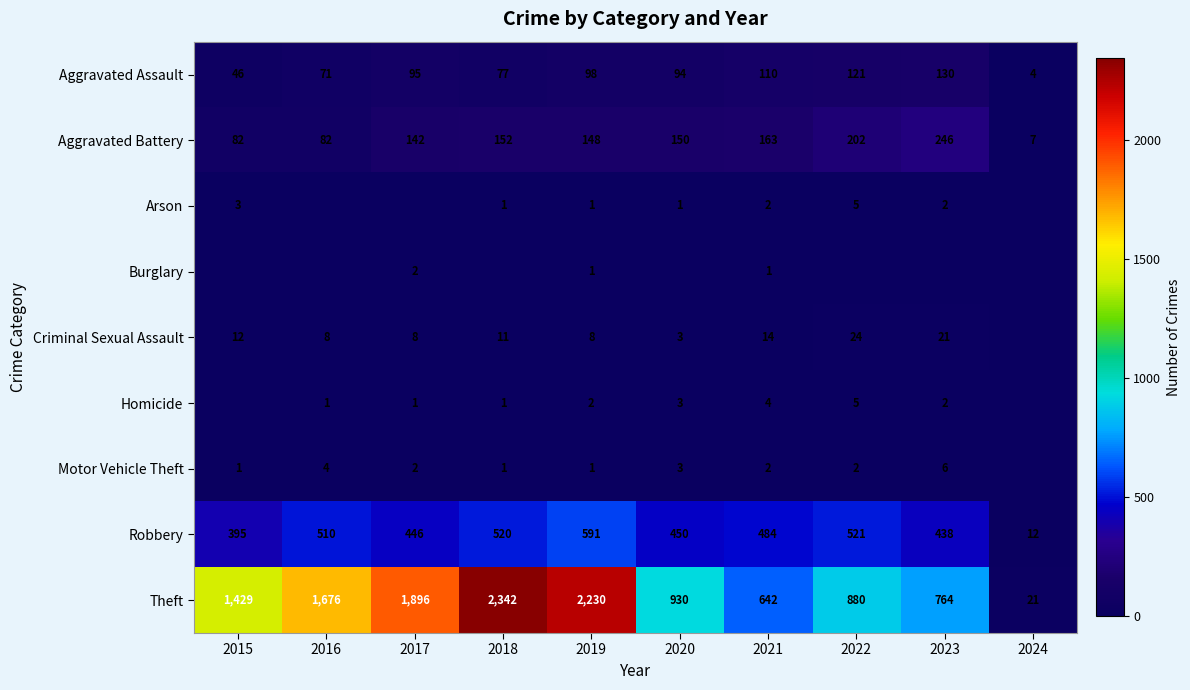

Is it true that Robbery equals 510 at 2016?

True